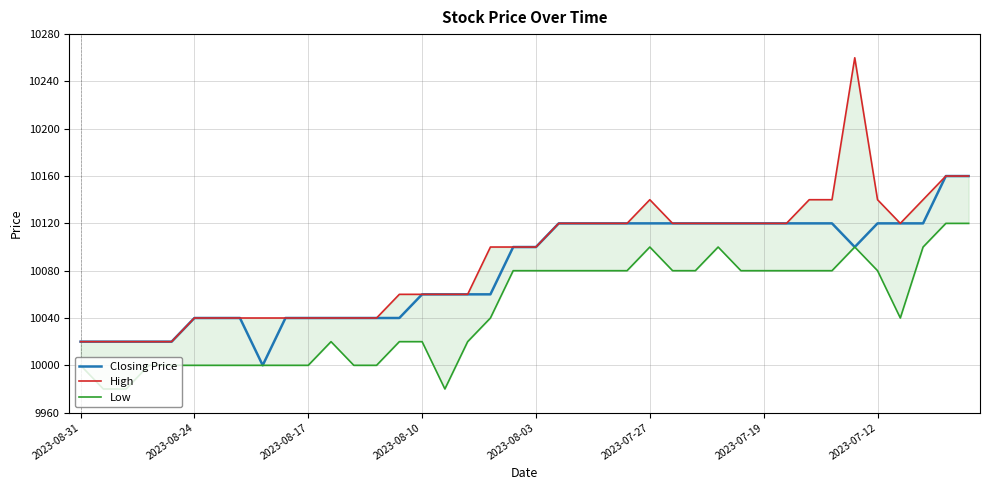

True or false: Low and High cross at least once.

False